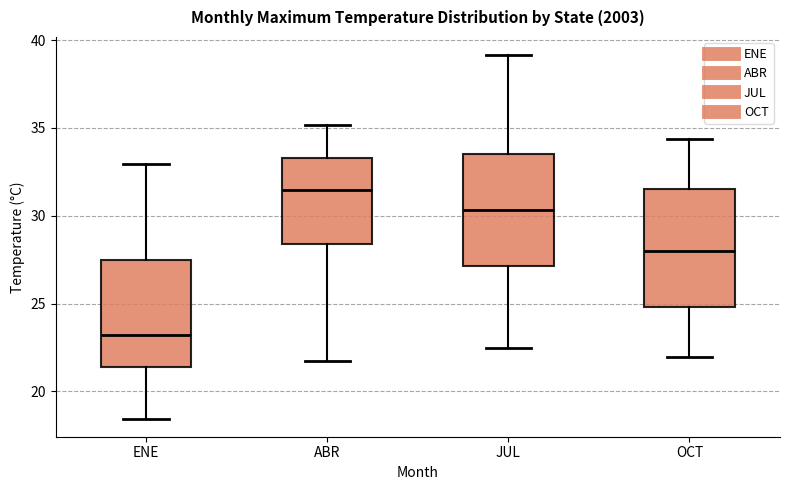

Which box has the lowest median line?

ENE